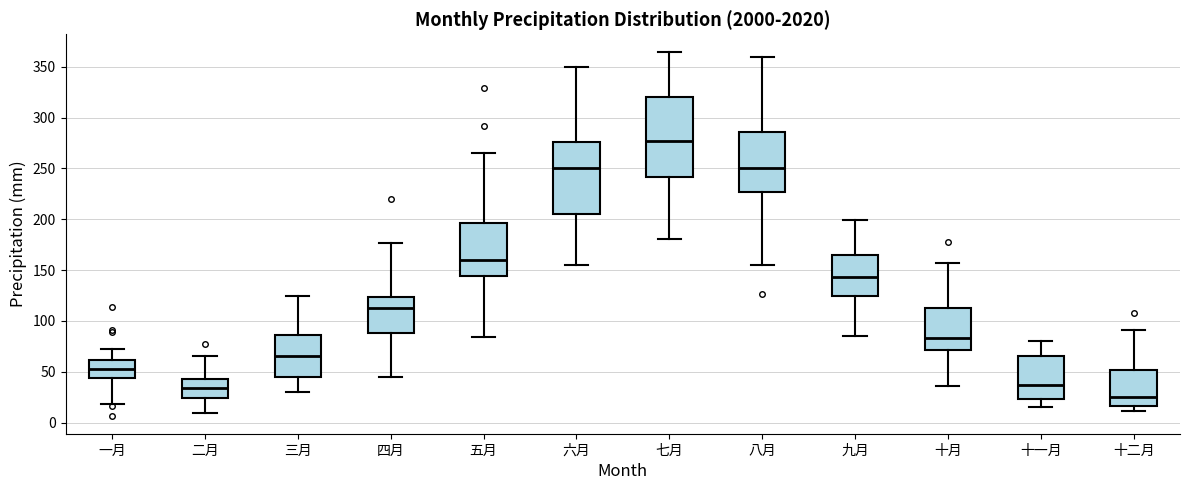

Where does the median line of the box for 八月 sit on the y-axis? The values are not printed on the chart, so give them approximately, as read against the axis.

250